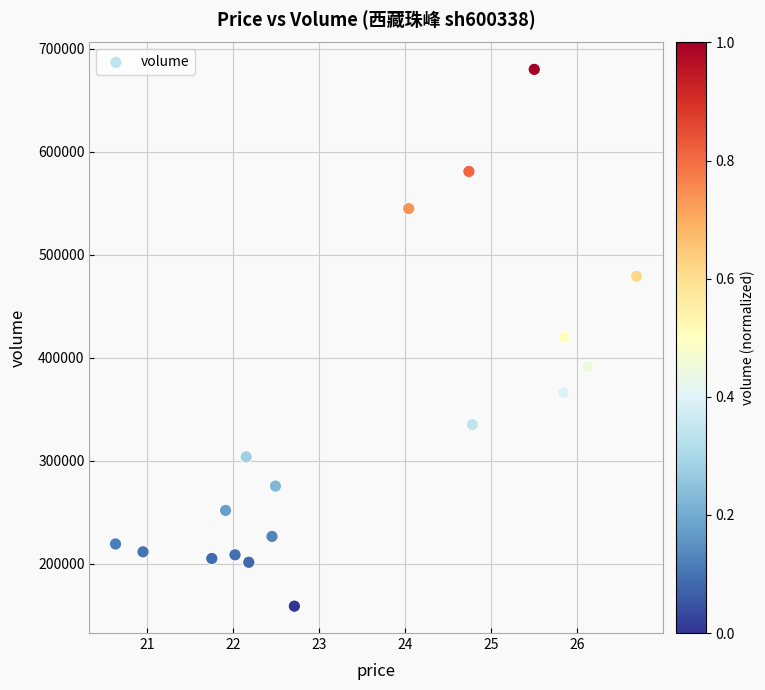

What is the range of Y values (max minus min)?

521282